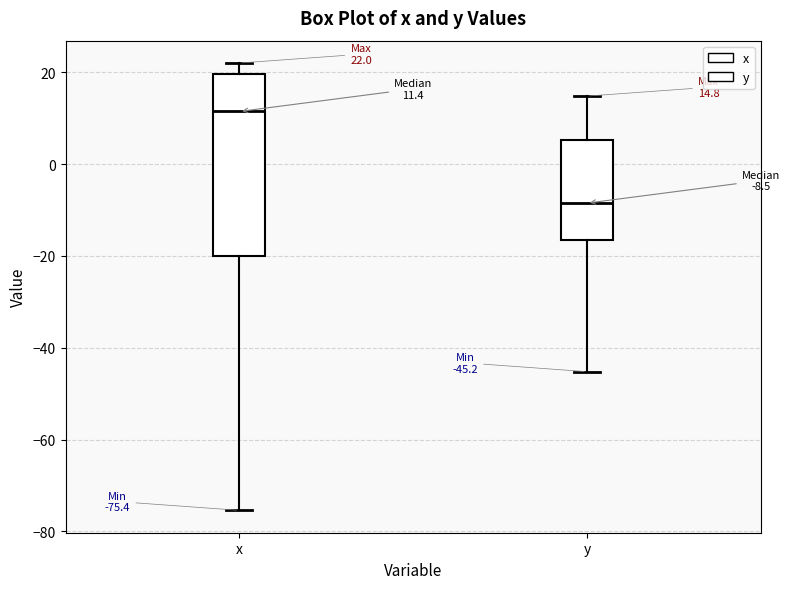

Which box is the tallest, from its lower edge to its upper edge?

x